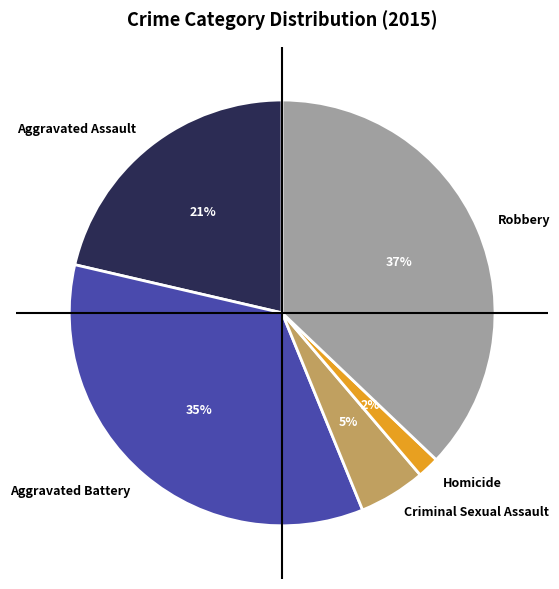

Combined, do Robbery and Criminal Sexual Assault account for over 50%?

No